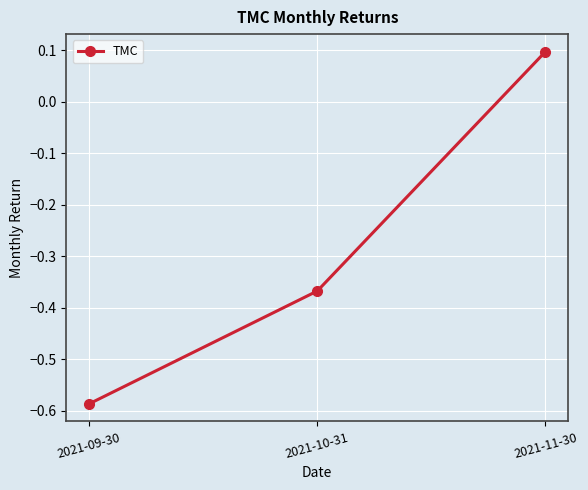

What is the value of the 3rd point from the left?

0.1